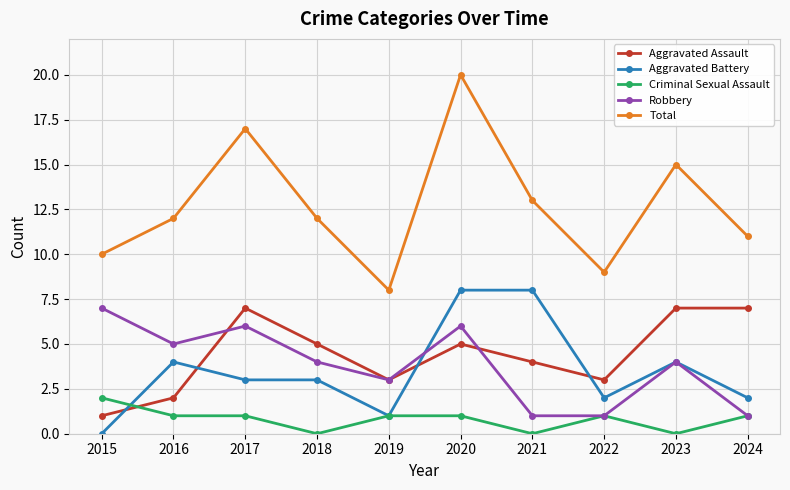

Rank the series at 2017 from lowest to highest value.

Criminal Sexual Assault, Aggravated Battery, Robbery, Aggravated Assault, Total